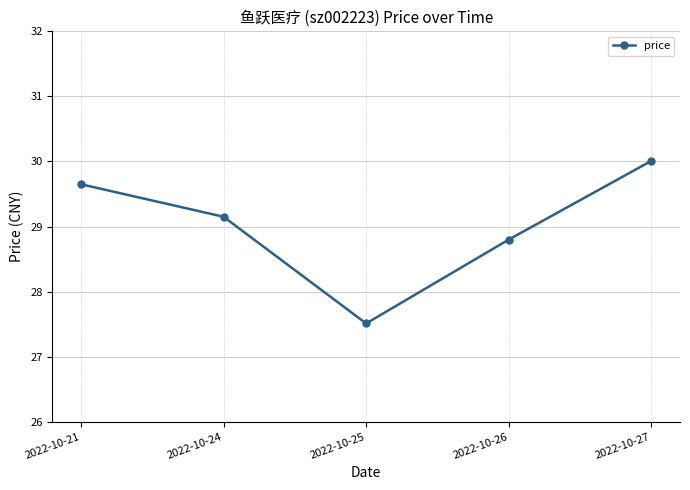

What is the difference between the maximum and minimum values?

2.5